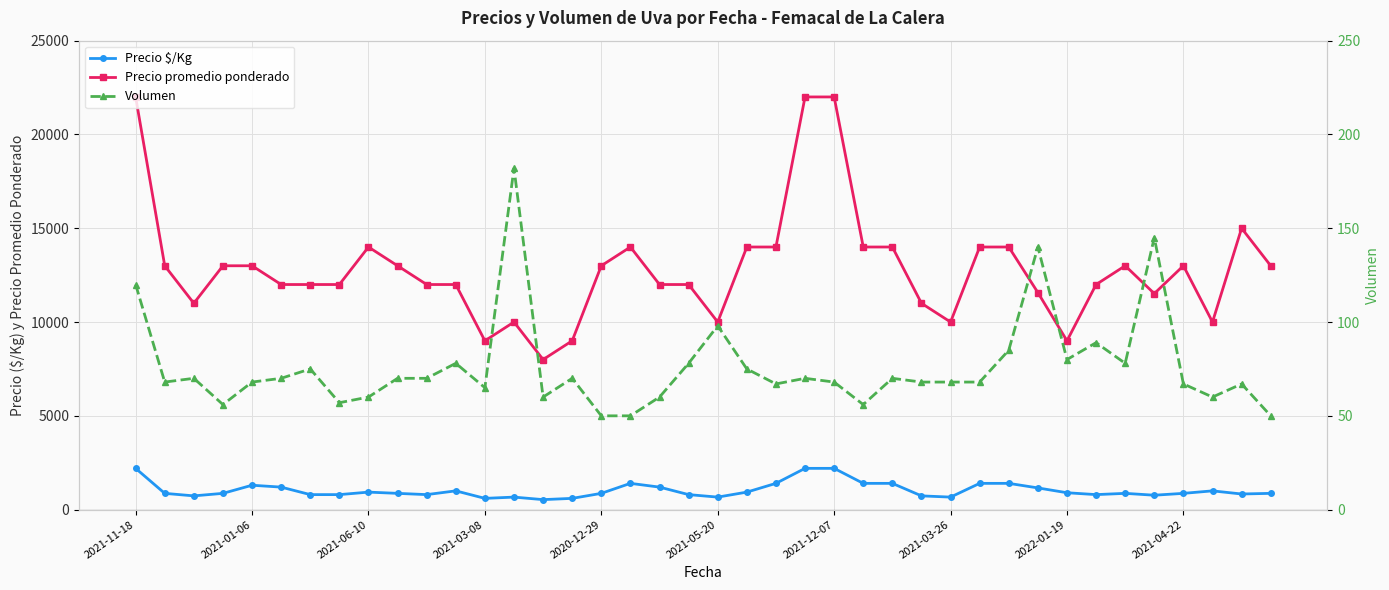

In Volumen, how many points are lower than both neighbors (excluding endpoints)?

10